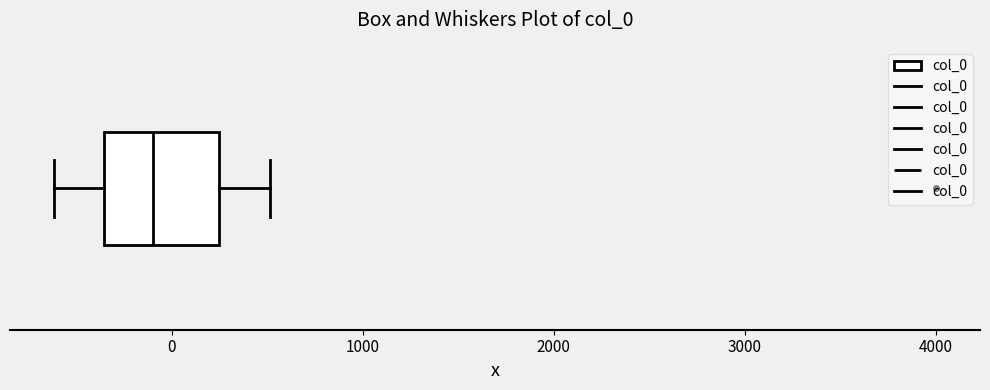

Read this box plot against the x-axis: the position of the median line, the range covered by the box, and the ends of both whiskers. The values are not printed on the chart, so give them approximately, as read against the axis.

median -100, box -400 to 200, whiskers -600 to 500